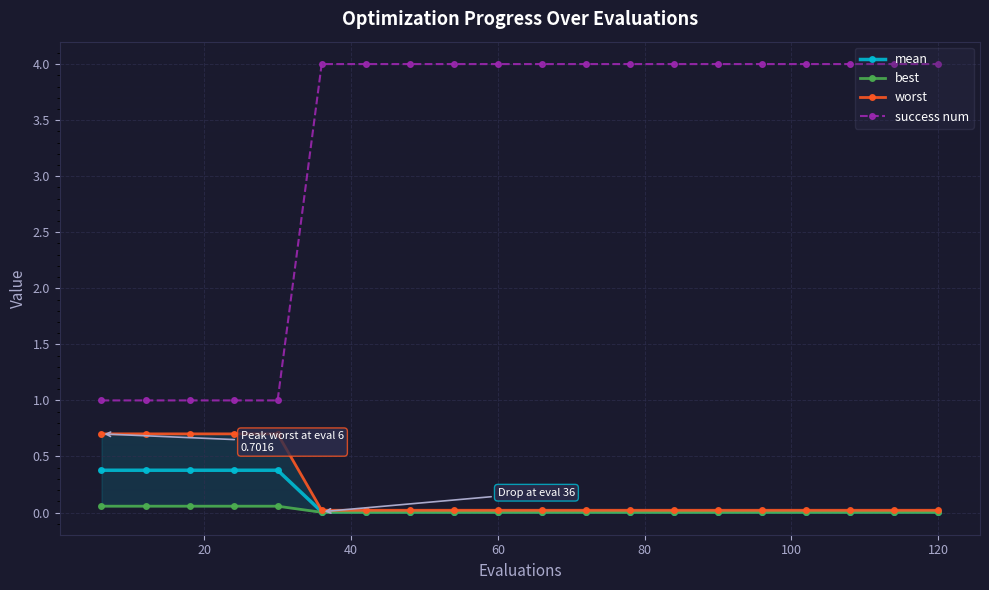

What is the average value of the success num series?

3.2